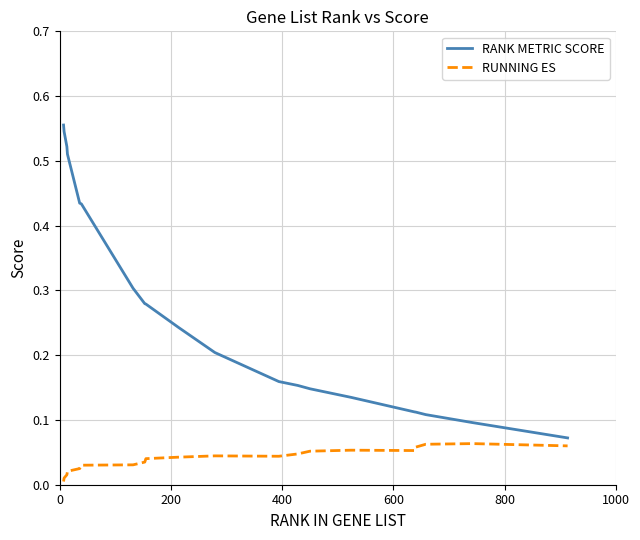

Which series has the widest spread of values?

RANK METRIC SCORE